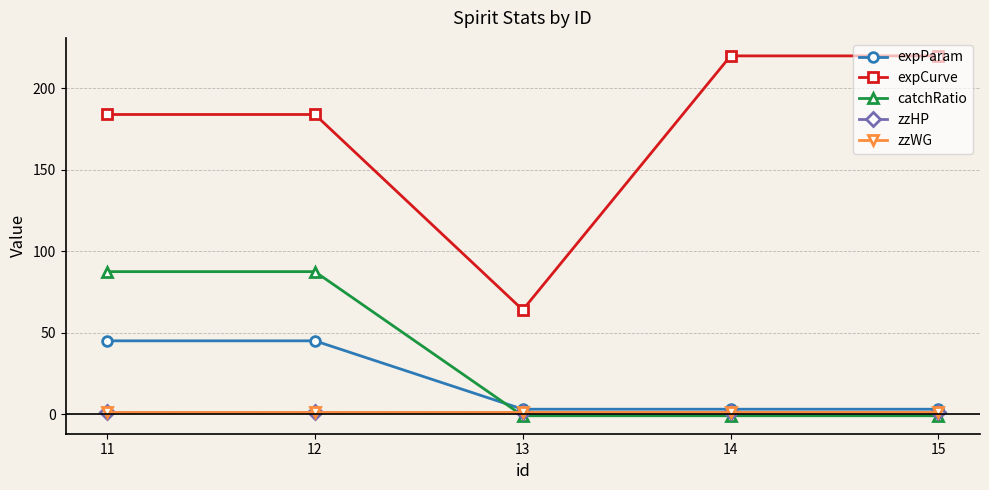

Does the chart display data point markers on the line(s)?

Yes